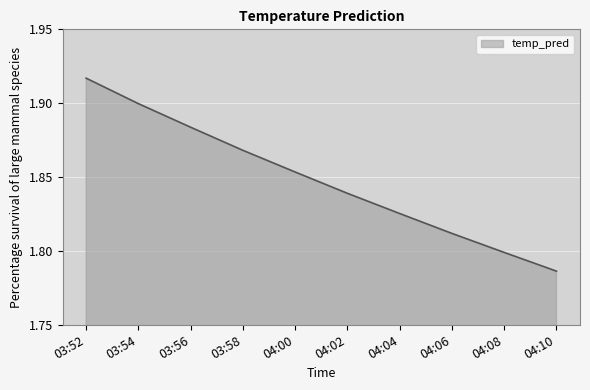

What position from the right is 04:08?

2